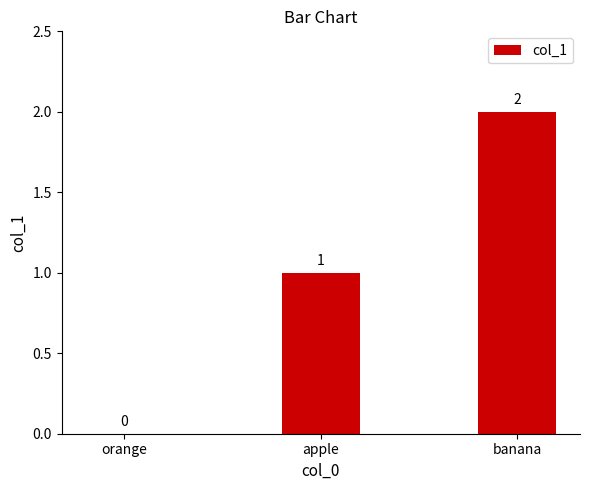

At which label is the value closest to 1?

apple